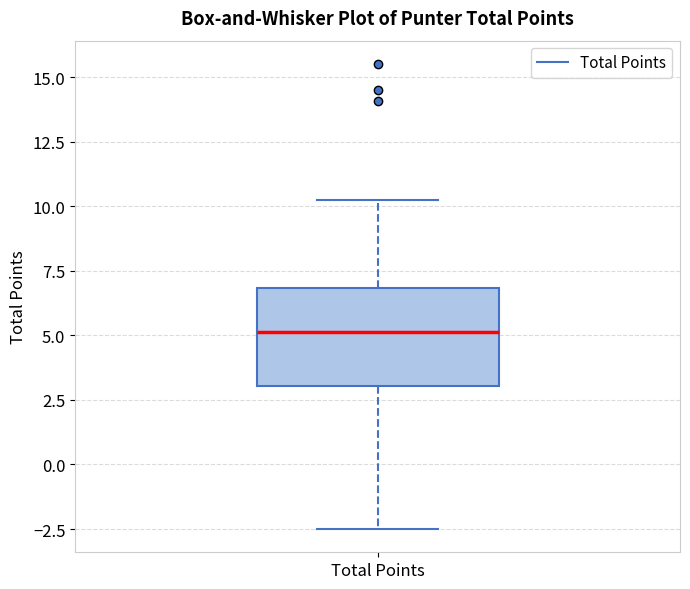

Where does the lower whisker of the box for Total Points end on the y-axis? The values are not printed on the chart, so give them approximately, as read against the axis.

-2.5